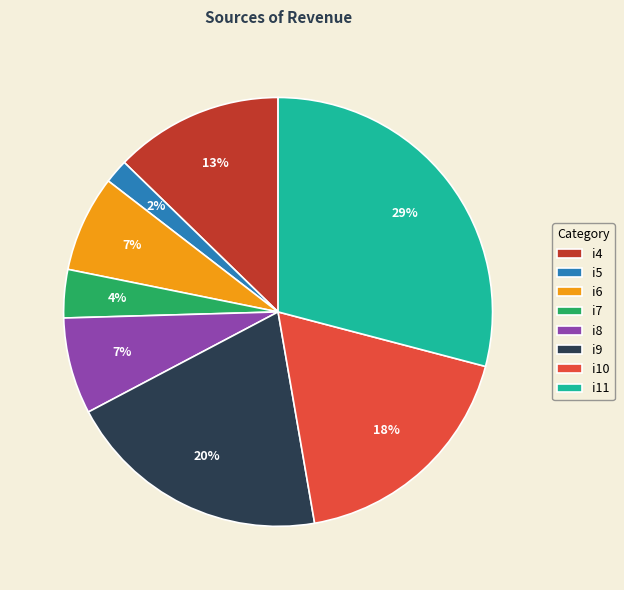

Is there a majority slice in this chart?

No